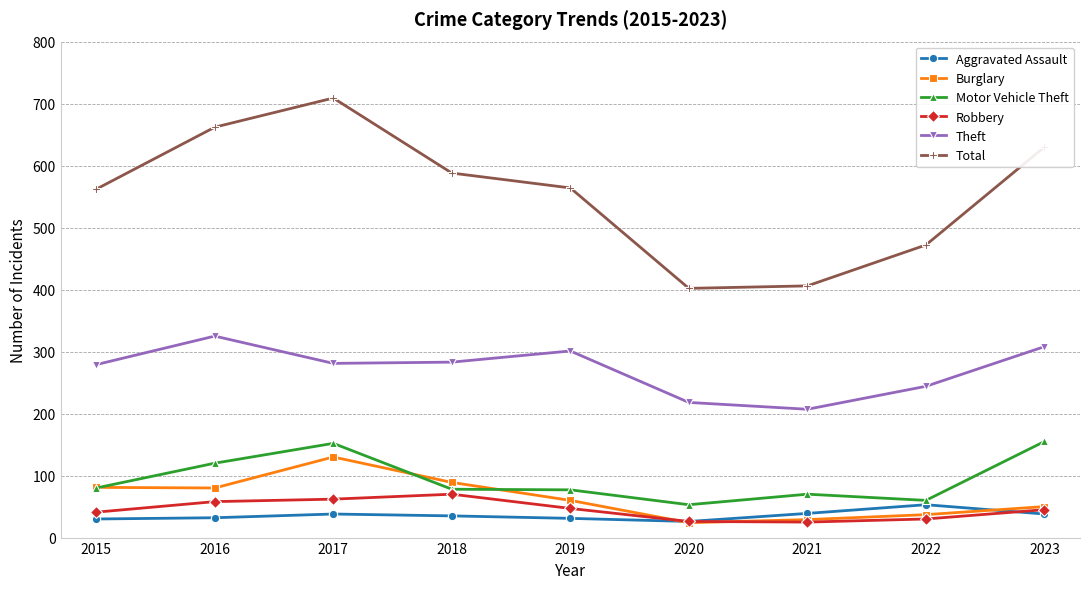

Which series has the largest total across all categories?

Total